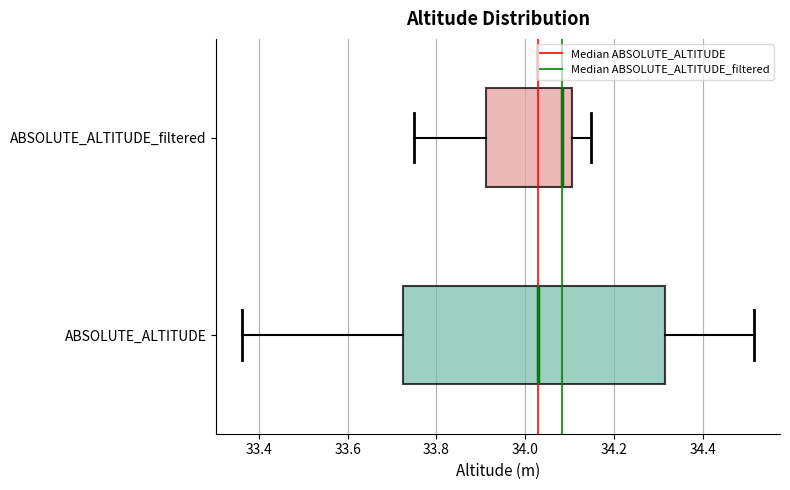

Which box has the furthest to the right median line?

ABSOLUTE_ALTITUDE_filtered